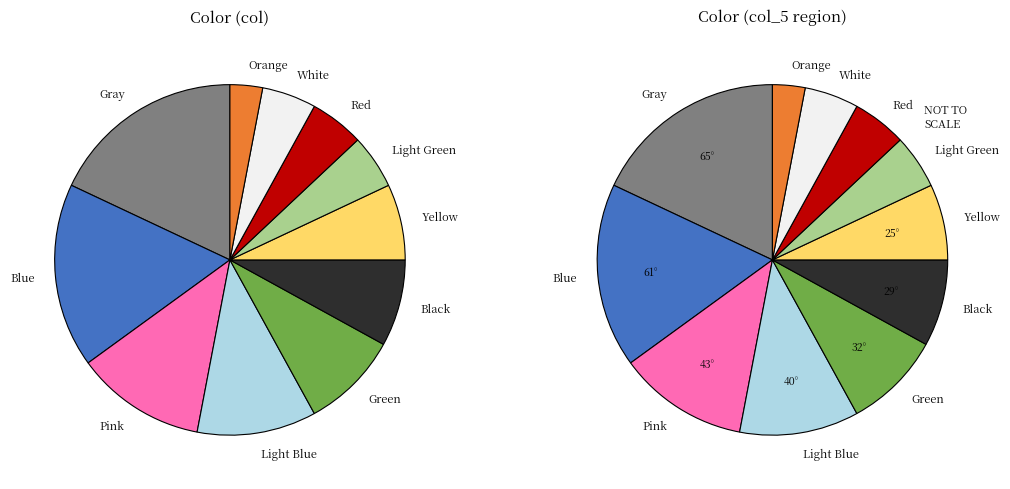

To the nearest percent, what portion does Gray represent?

18%